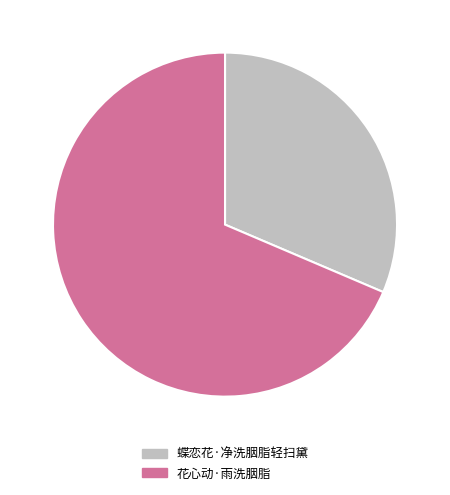

Between 蝶恋花·净洗胭脂轻扫黛 and 花心动·雨洗胭脂, which is larger?

花心动·雨洗胭脂